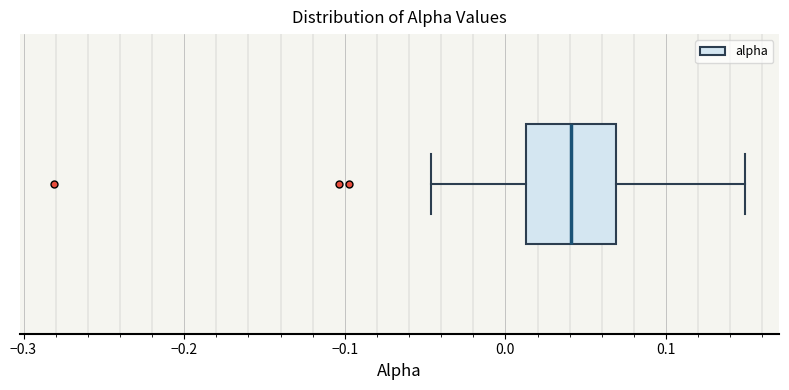

Read this box plot against the x-axis: the position of the median line, the range covered by the box, and the ends of both whiskers. The values are not printed on the chart, so give them approximately, as read against the axis.

median 0.04, box 0.01 to 0.07, whiskers -0.05 to 0.15